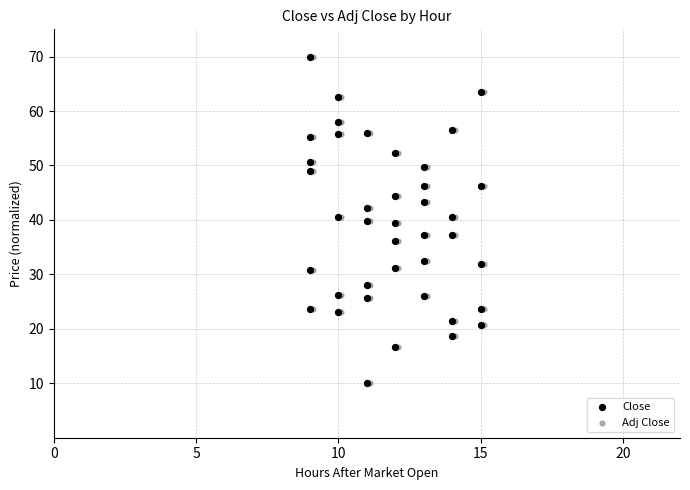

What are all the series names shown in the legend?

Close, Adj Close